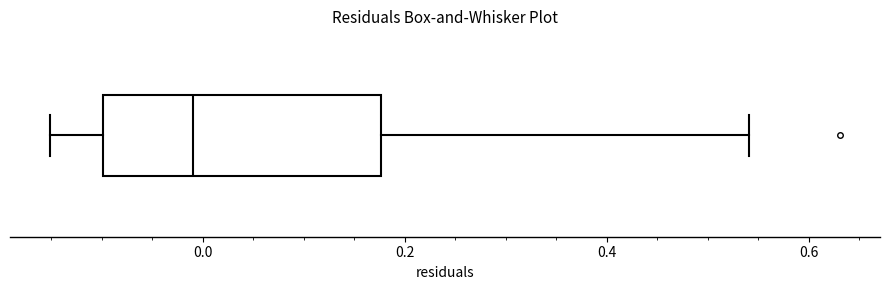

Transcribe this box plot: give where the median line is, the range the box spans, and where the two whiskers end, as read against the x-axis. The values are not printed on the chart, so give them approximately, as read against the axis.

median 0.00, box -0.10 to 0.18, whiskers -0.16 to 0.54